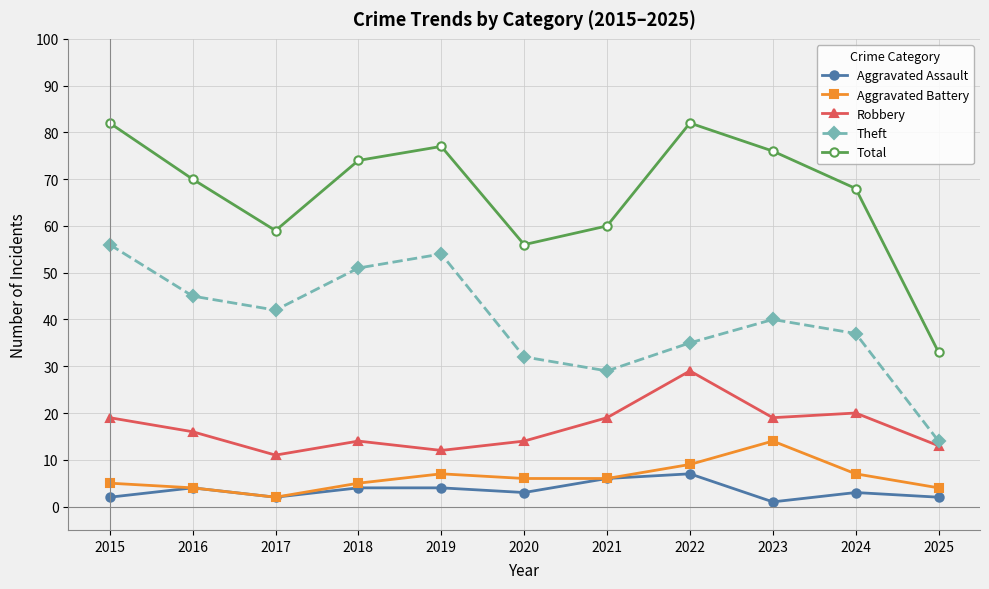

Is the value of Theft at 2022 greater than the value of Aggravated Battery at 2023?

Yes